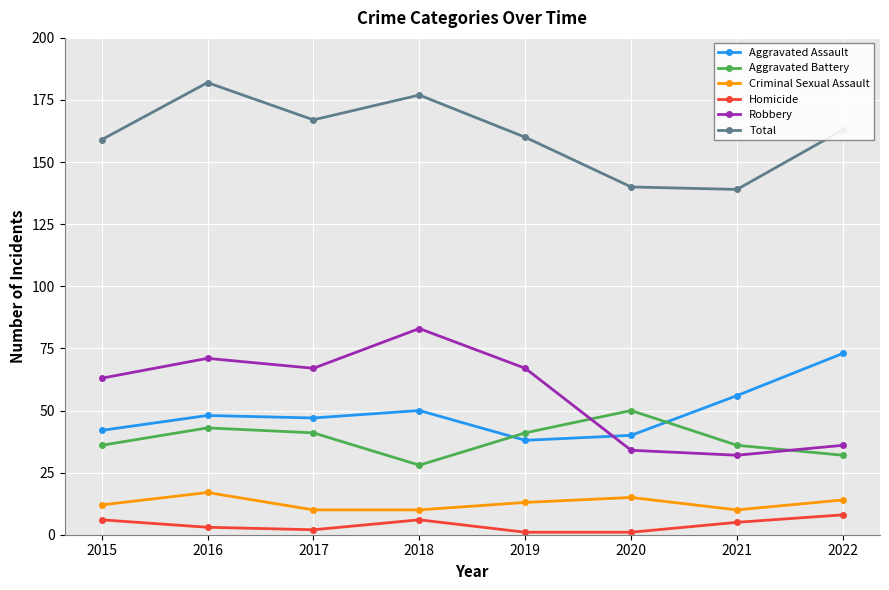

What is the approximate value of Robbery at 2021?

32